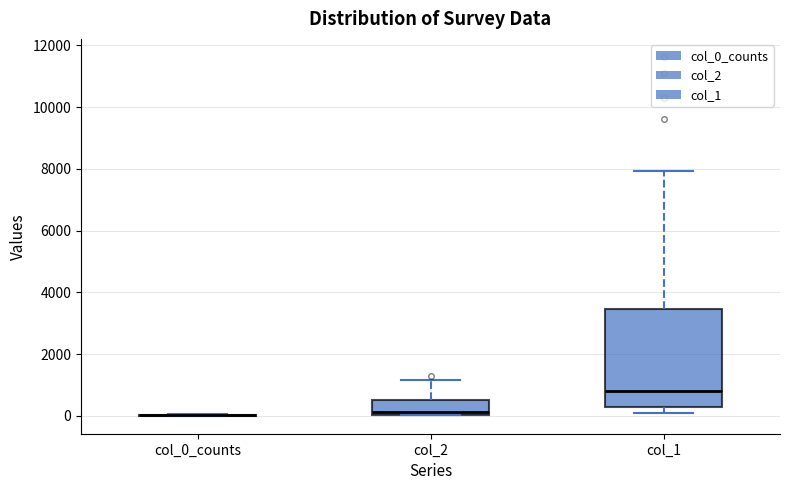

Reading left to right, read every box against the y-axis: the position of its median line, the range the box covers, and the ends of its whiskers. The values are not printed on the chart, so give them approximately, as read against the axis.

col_0_counts: box collapsed to a line at 0, whiskers 0 to 0
col_2: median 200, box 0 to 600, whiskers 0 to 1200
col_1: median 800, box 200 to 3400, whiskers 200 (just below the box's lower edge) to 8000